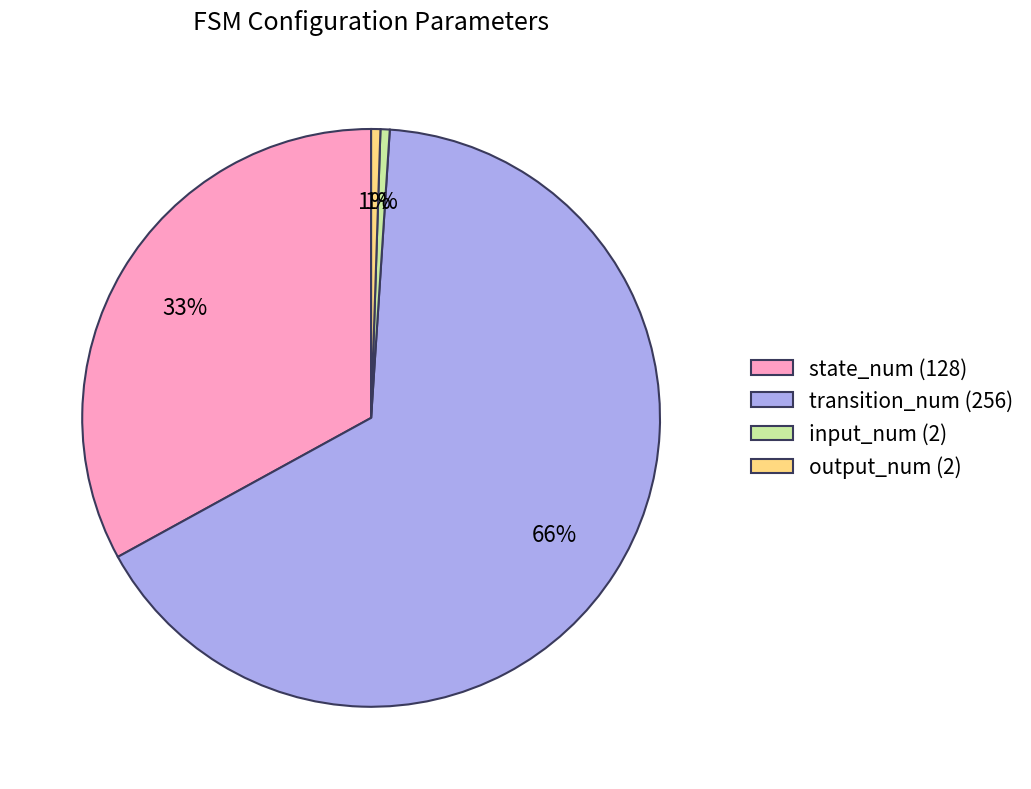

Which slice represents more than half of the pie?

transition_num (256)